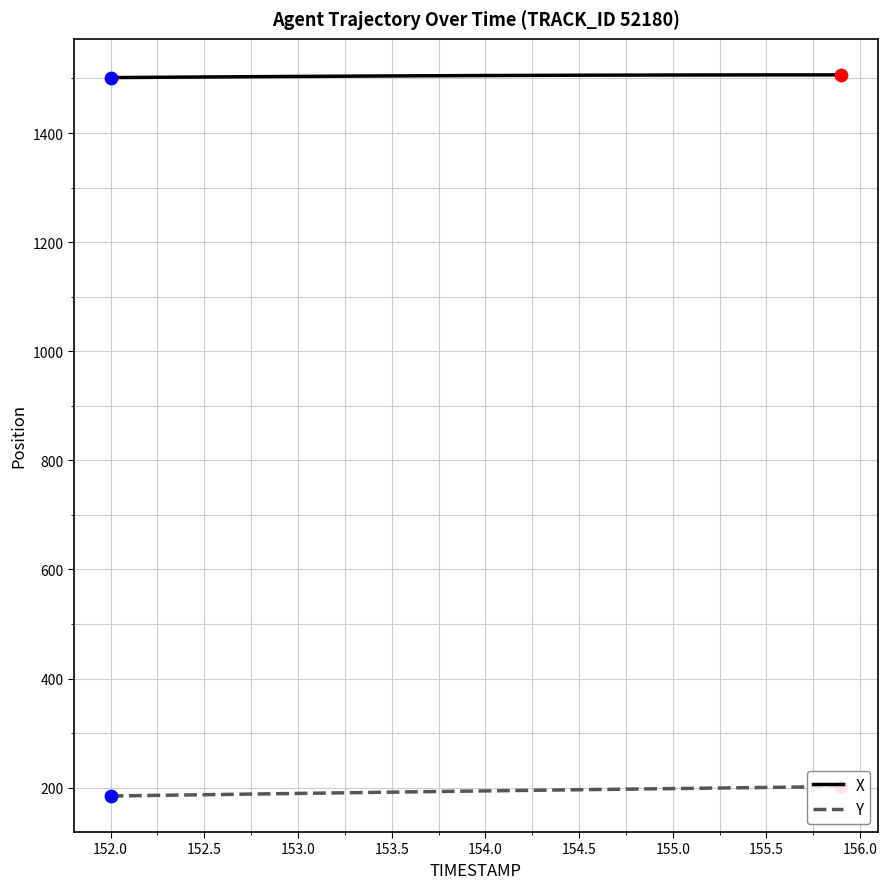

Which series reaches the maximum Y coordinate?

X